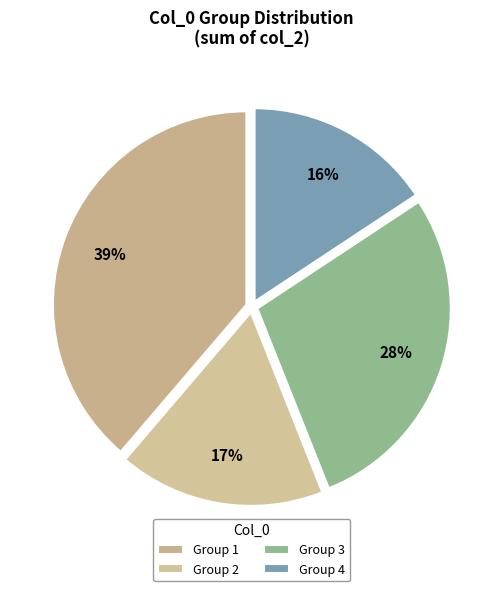

Which category has the biggest portion of the pie?

Group 1